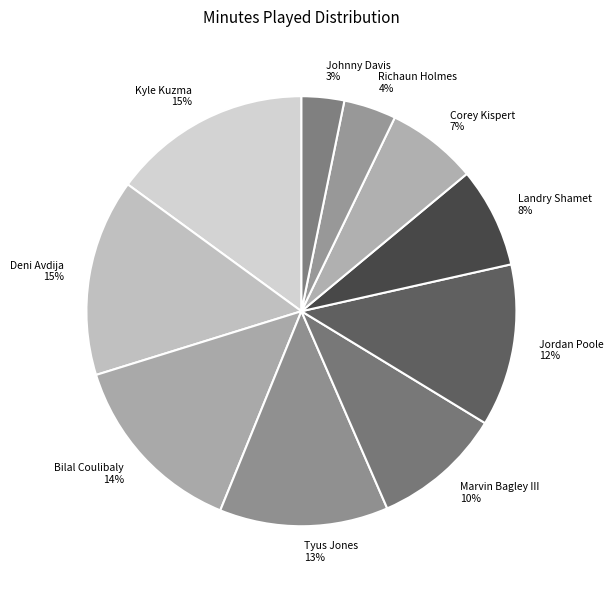

To the nearest percent, what percentage of the pie is Landry Shamet?

8%